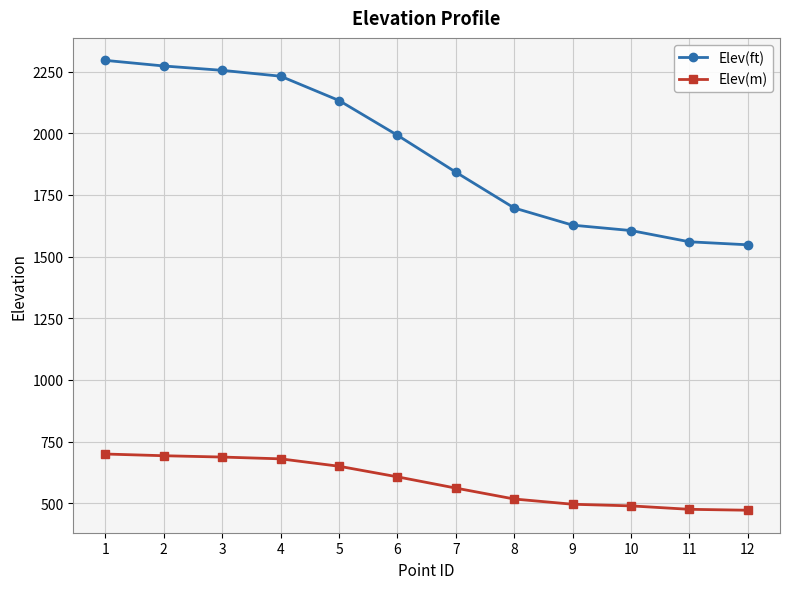

True or false: Elev(ft) and Elev(m) intersect in this chart.

False